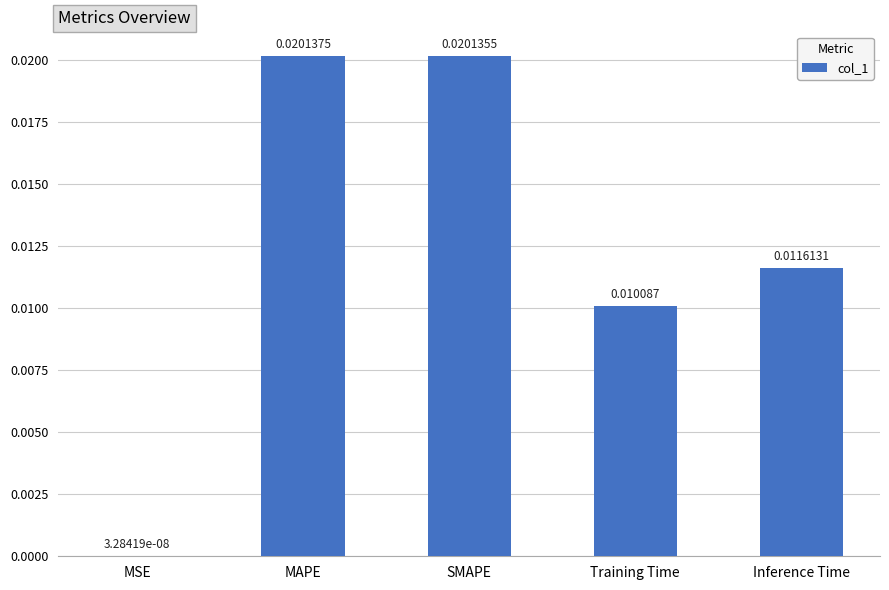

Between MSE and SMAPE, which is larger?

SMAPE